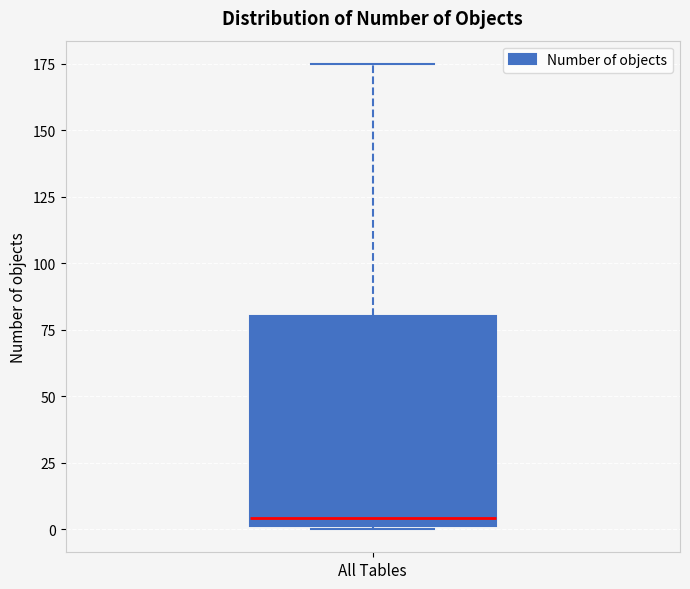

Read this box plot against the y-axis: the position of the median line, the range covered by the box, and the ends of both whiskers. The values are not printed on the chart, so give them approximately, as read against the axis.

median 5, box 0 to 80, whiskers 0 to 175